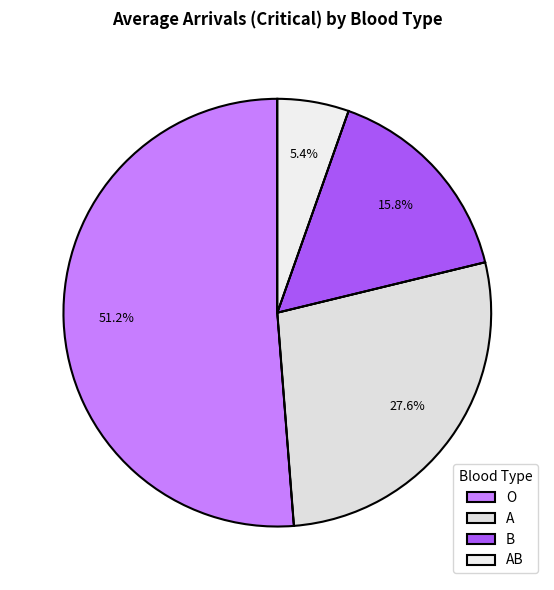

What is the change in value from O to AB?

-14.7